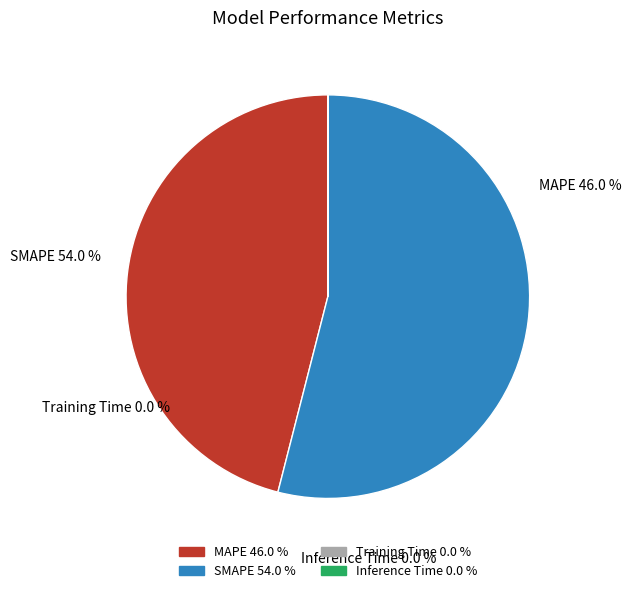

What portion of the pie excludes SMAPE?

46.0%